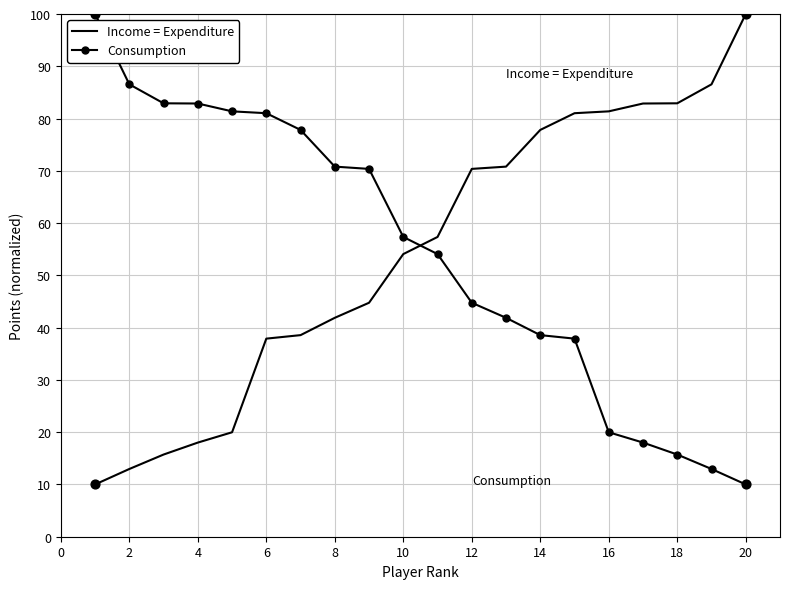

What is the minimum value shown in the chart?

10.0